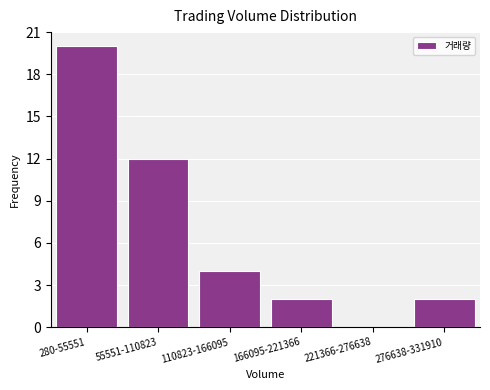

Reading right to left, what are all the values shown in this chart?

276638-331910=2	221366-276638=0	166095-221366=2	110823-166095=4	55551-110823=12	280-55551=20